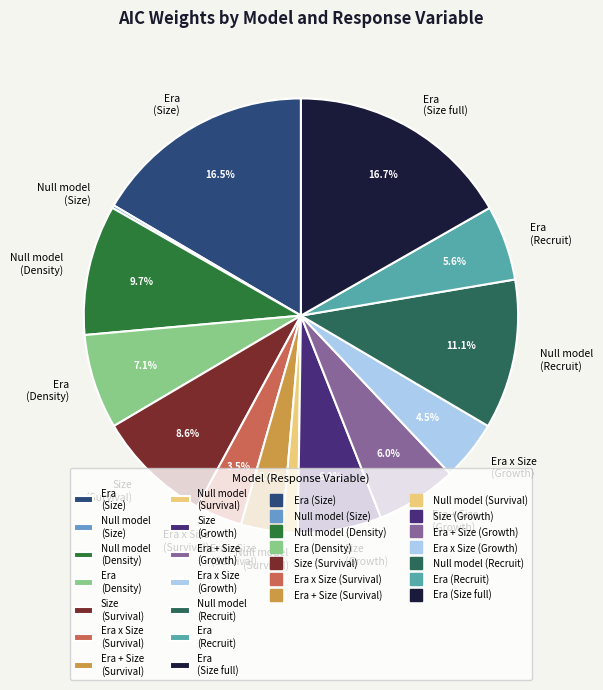

Is there any slice that represents more than half of the pie?

No